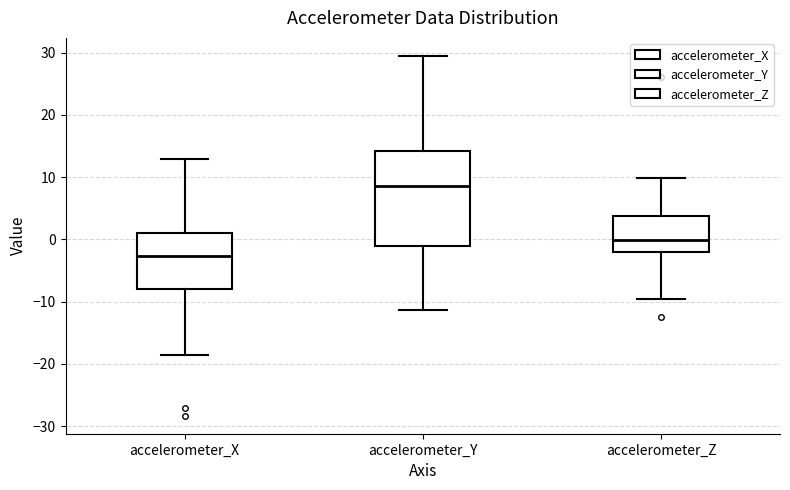

Reading left to right, read every box against the y-axis: the position of its median line, the range the box covers, and the ends of its whiskers. The values are not printed on the chart, so give them approximately, as read against the axis.

accelerometer_X: median -3, box -8 to 1, whiskers -19 to 13
accelerometer_Y: median 9, box -1 to 14, whiskers -11 to 29
accelerometer_Z: median 0, box -2 to 4, whiskers -10 to 10